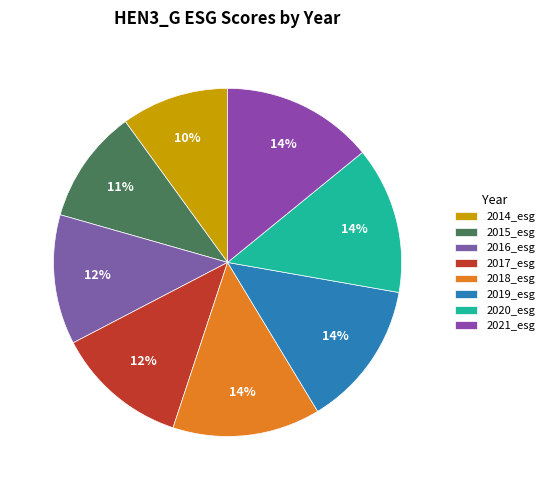

The 2015_esg slice represents 11% of the pie. True or false?

True